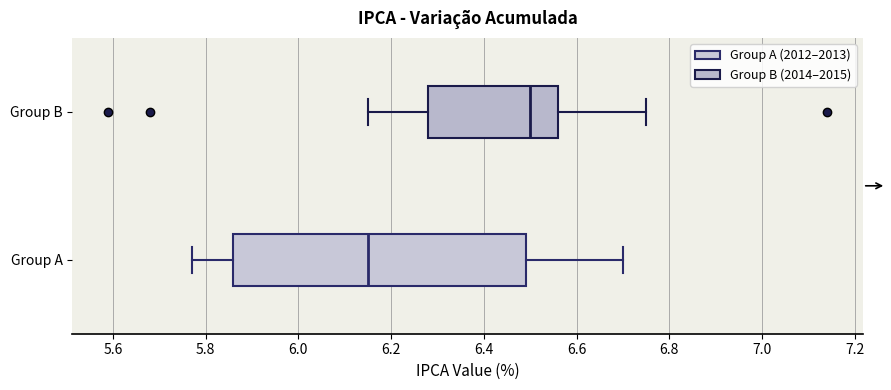

Which box has the furthest to the left median line?

Group A